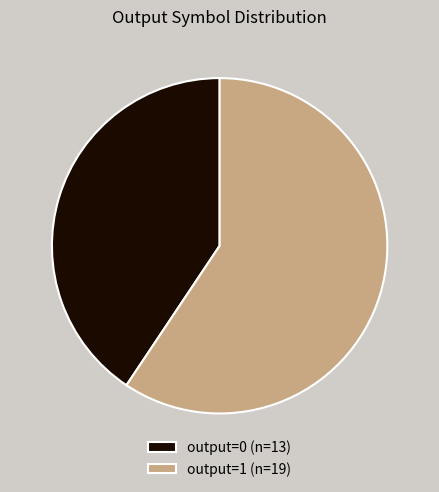

Do output=1 (n=19) and output=0 (n=13) together represent more than half of the pie?

Yes